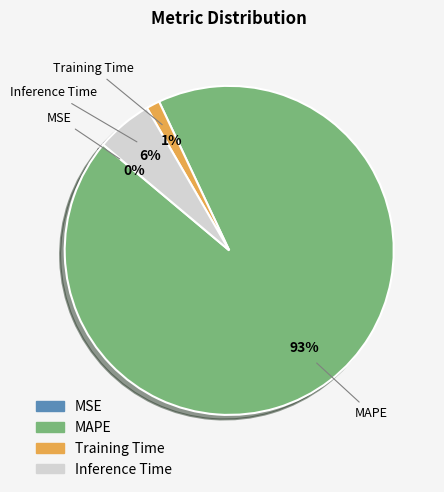

True or false: MAPE accounts for 99% of the total.

False